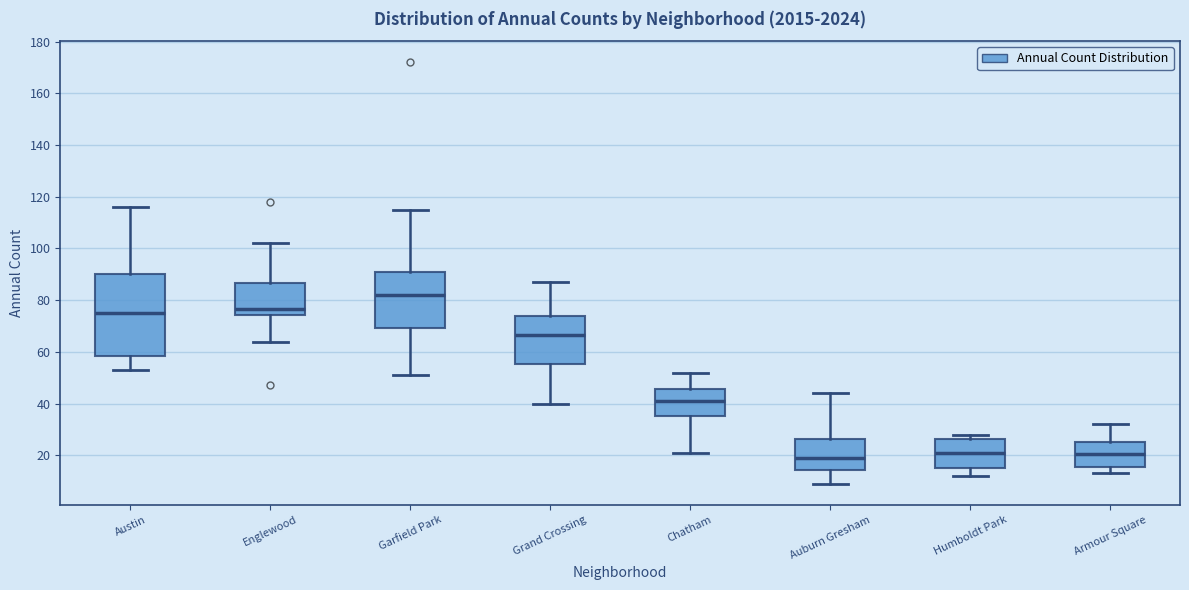

Reading left to right, read every box against the y-axis: the position of its median line, the range the box covers, and the ends of its whiskers. The values are not printed on the chart, so give them approximately, as read against the axis.

Austin: median 76, box 58 to 90, whiskers 54 to 116
Englewood: median 76, box 74 to 86, whiskers 64 to 102
Garfield Park: median 82, box 70 to 92, whiskers 52 to 116
Grand Crossing: median 66, box 56 to 74, whiskers 40 to 88
Chatham: median 42, box 36 to 46, whiskers 22 to 52
Auburn Gresham: median 20, box 14 to 26, whiskers 10 to 44
Humboldt Park: median 22, box 16 to 26, whiskers 12 to 28
Armour Square: median 20, box 16 to 26, whiskers 14 to 32